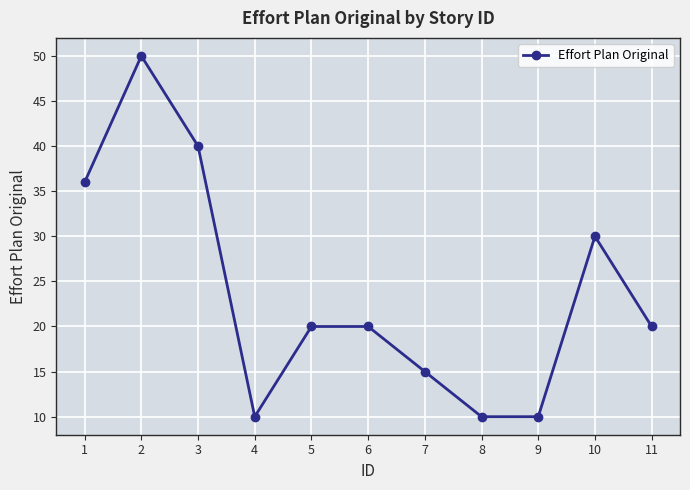

What is the value of the 4th point from the left?

10